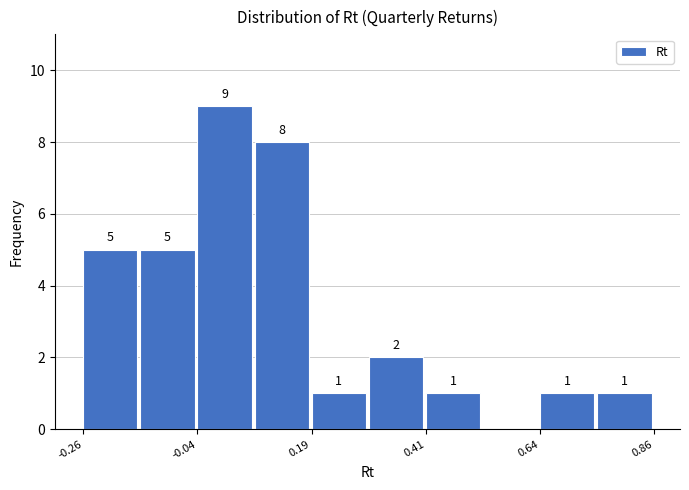

Around what value on the x-axis is the tallest bar? Give the approximate position of its centre, as read against the axis.

0.00